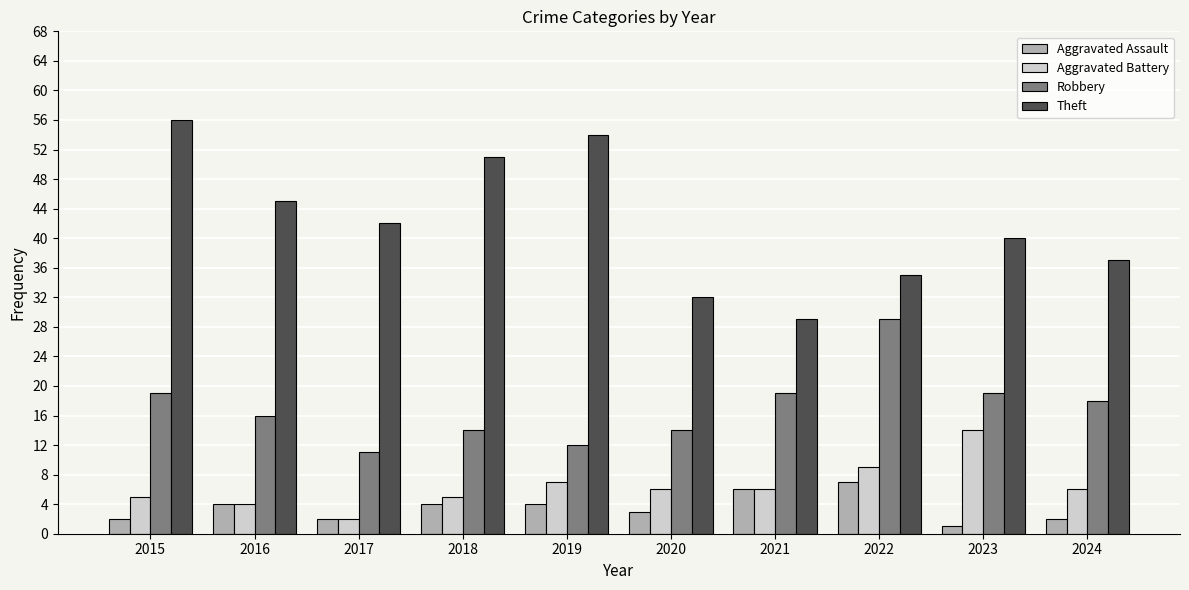

What is the lowest value of the Robbery series?

11